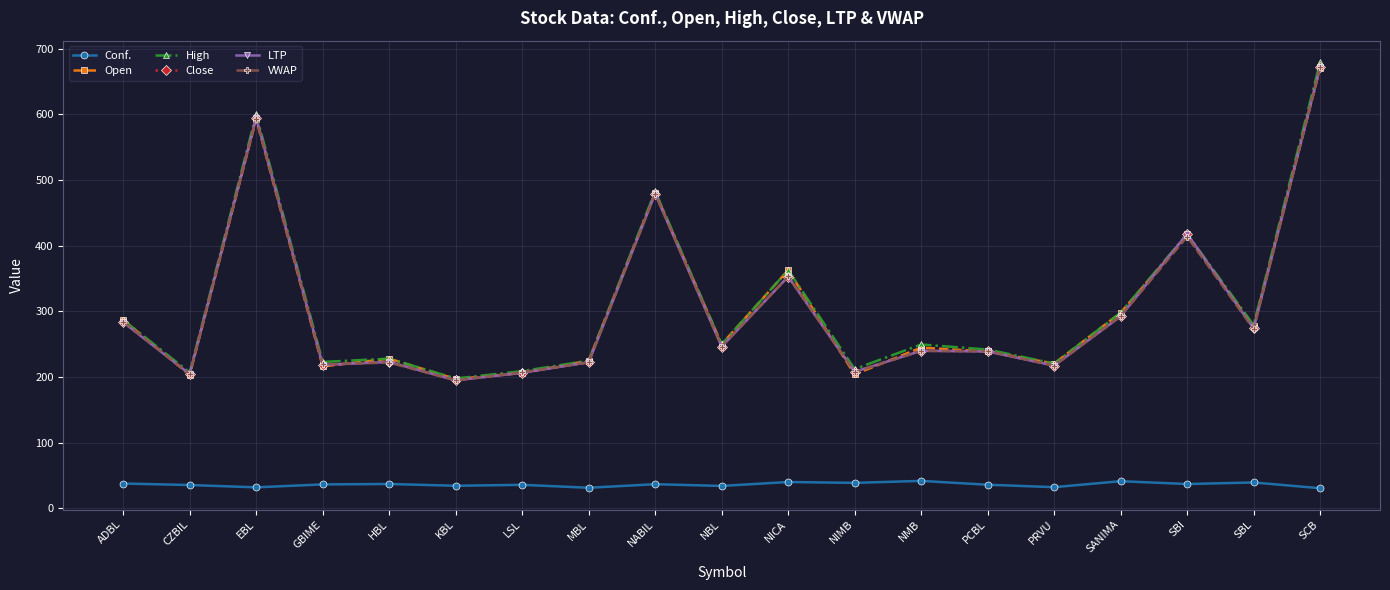

Does the chart have visible grid lines?

Yes